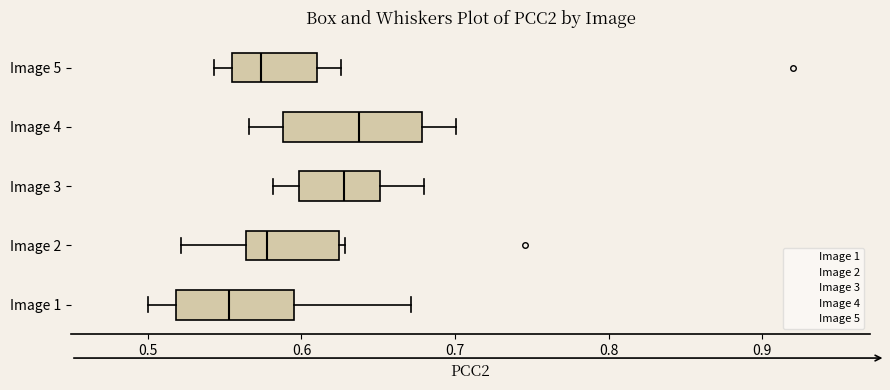

Reading bottom to top, transcribe this box plot: for each box, give where its median line is, the range the box spans, and where its two whiskers end, as read against the x-axis. The values are not printed on the chart, so give them approximately, as read against the axis.

Image 1: median 0.55, box 0.52 to 0.60, whiskers 0.50 to 0.67
Image 2: median 0.58, box 0.56 to 0.62, whiskers 0.52 to 0.63
Image 3: median 0.63, box 0.60 to 0.65, whiskers 0.58 to 0.68
Image 4: median 0.64, box 0.59 to 0.68, whiskers 0.57 to 0.70
Image 5: median 0.57, box 0.55 to 0.61, whiskers 0.54 to 0.63